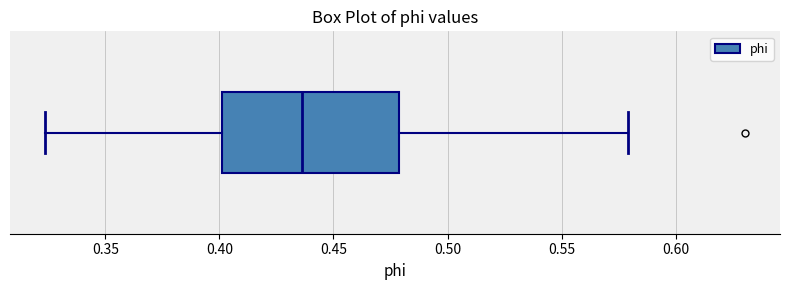

Transcribe this box plot: give where the median line is, the range the box spans, and where the two whiskers end, as read against the x-axis. The values are not printed on the chart, so give them approximately, as read against the axis.

median 0.435, box 0.400 to 0.480, whiskers 0.325 to 0.580